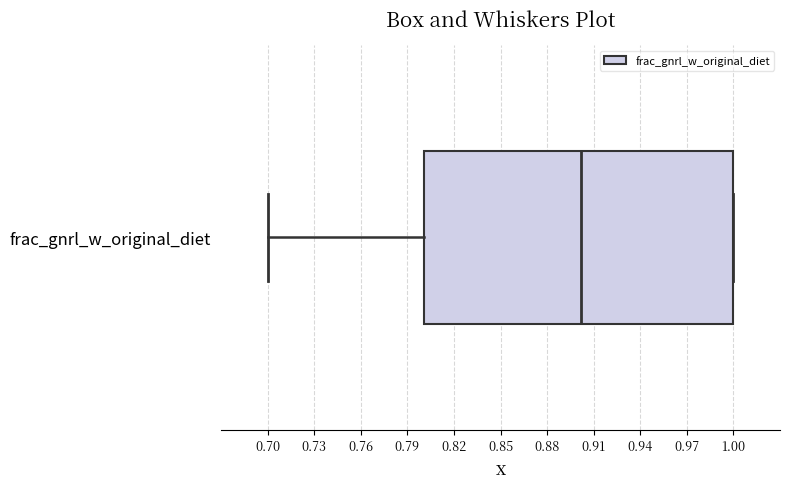

Read this box plot against the x-axis: the position of the median line, the range covered by the box, and the ends of both whiskers. The values are not printed on the chart, so give them approximately, as read against the axis.

median 0.9, box 0.8 to 1.0, whiskers 0.7 to 1.0